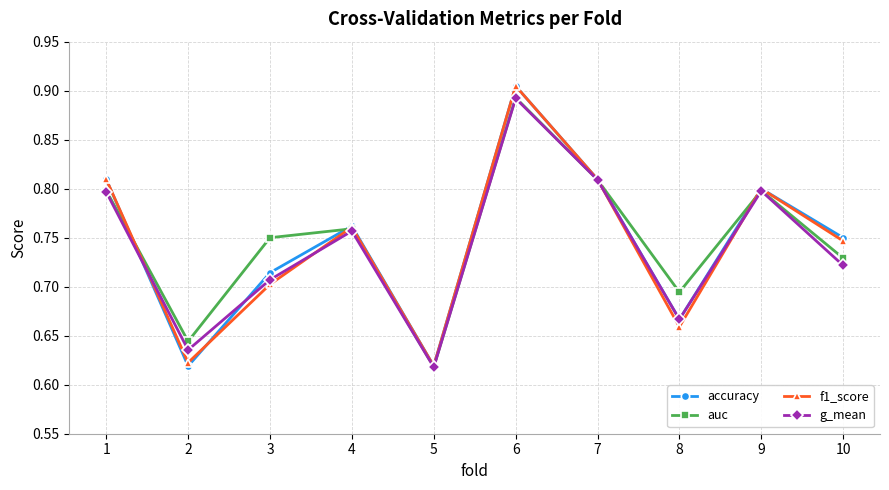

True or false: auc has a value of 0.8 at 1.

True